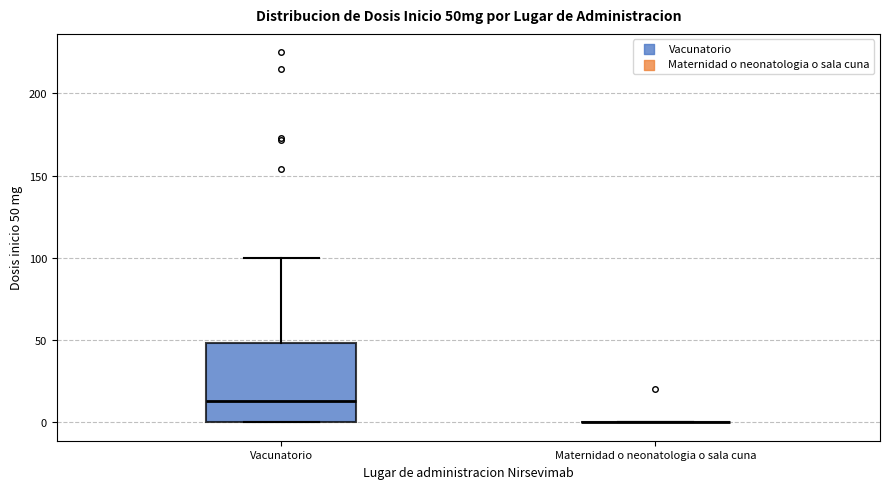

Reading left to right, read every box against the y-axis: the position of its median line, the range the box covers, and the ends of its whiskers. The values are not printed on the chart, so give them approximately, as read against the axis.

Vacunatorio: median 15, box 0 to 50, whiskers 0 to 100
Maternidad o neonatologia o sala cuna: box collapsed to a line at 0, whiskers 0 to 0